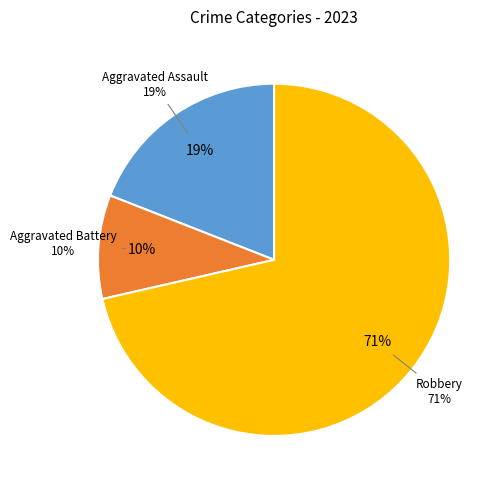

What percentage is NOT represented by Aggravated Battery?

90.5%